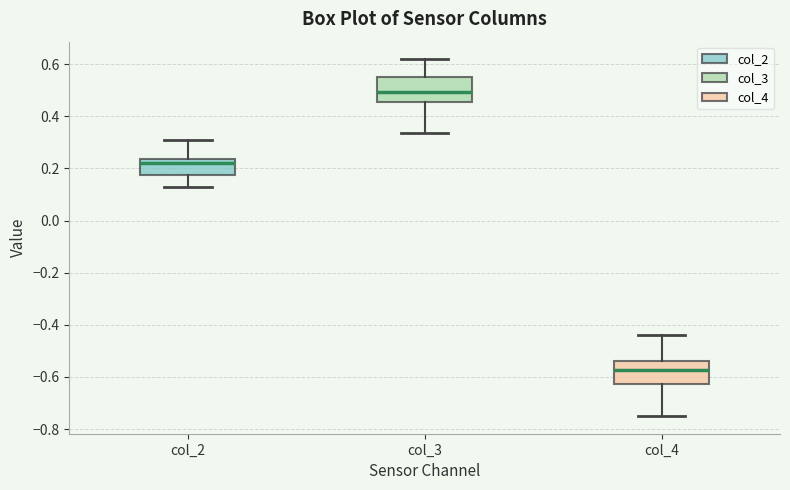

Where is the upper edge of the box for col_4 on the y-axis? The values are not printed on the chart, so give them approximately, as read against the axis.

-0.54